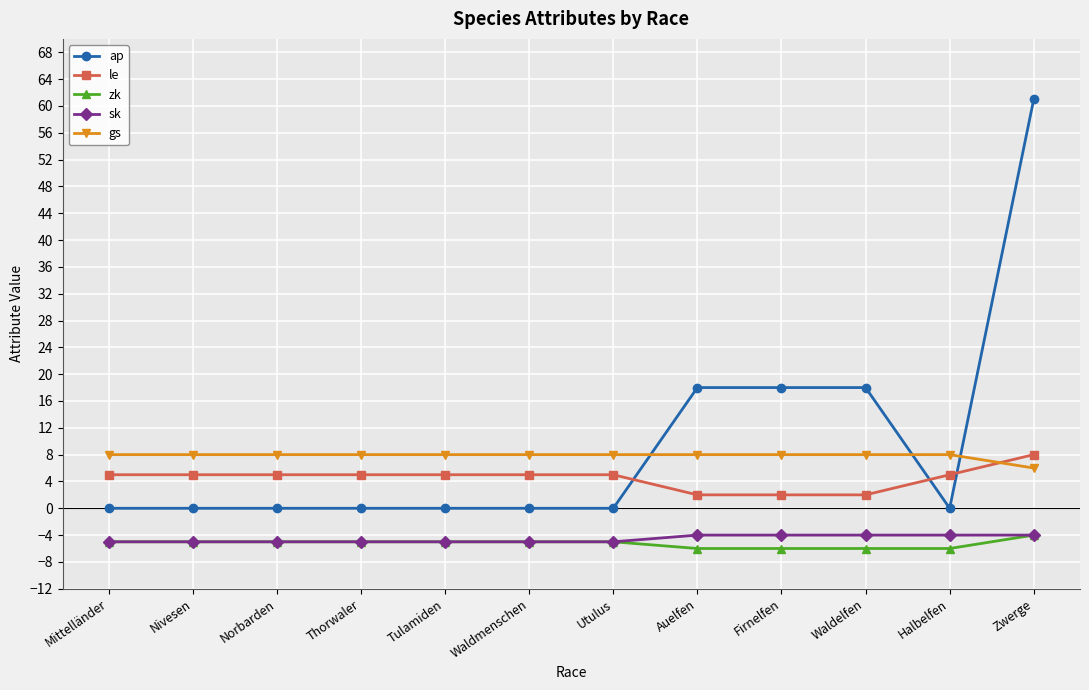

After their last crossing, which series has the higher values: le or ap?

ap